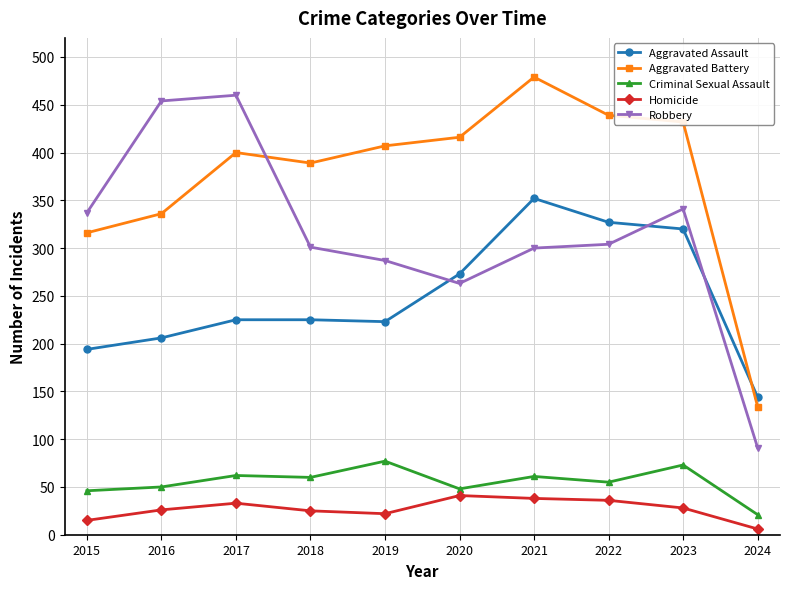

True or false: Criminal Sexual Assault has a value of 50 at 2016.

True